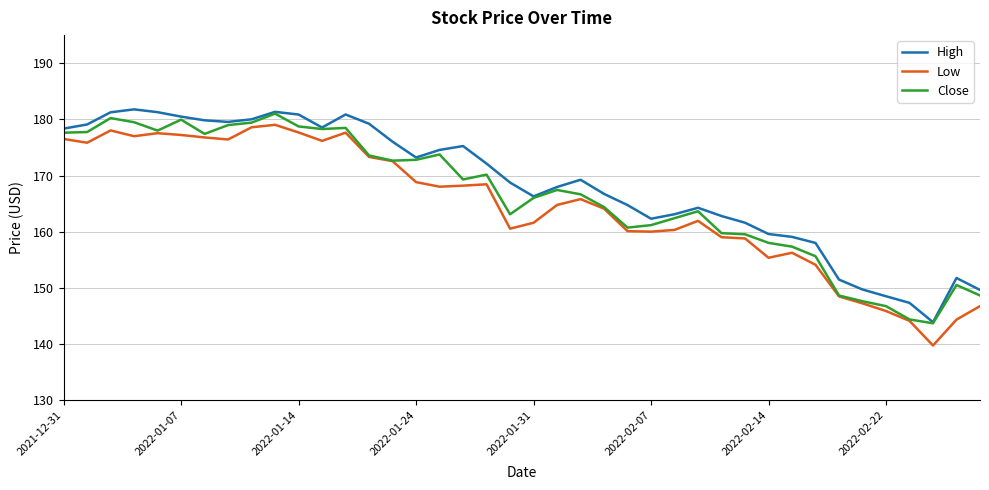

True or false: Low and High cross at least once.

False